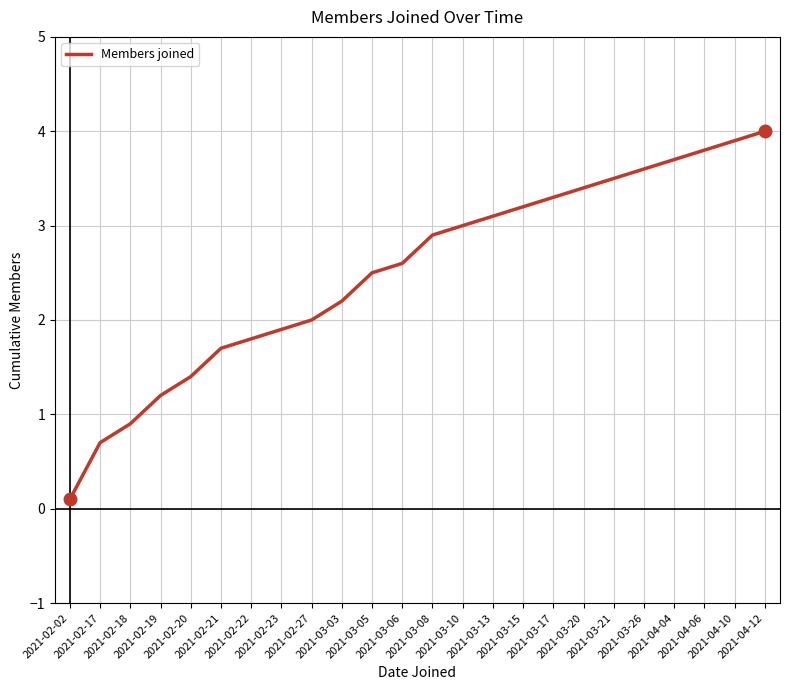

True or false: the data shows 1.4 at 2021-02-20.

True